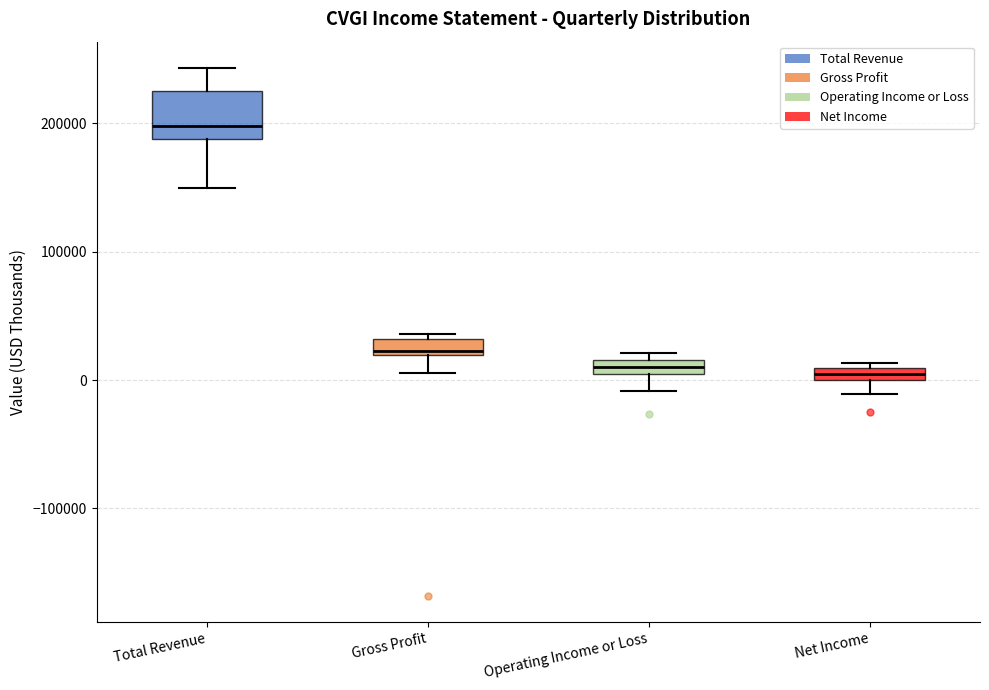

Which box is the tallest, from its lower edge to its upper edge?

Total Revenue